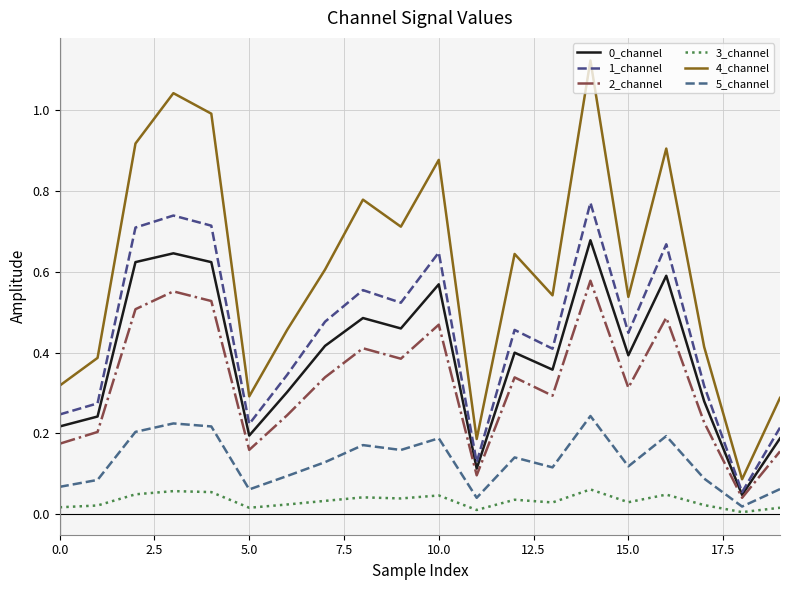

How many lines are shown in the chart?

6